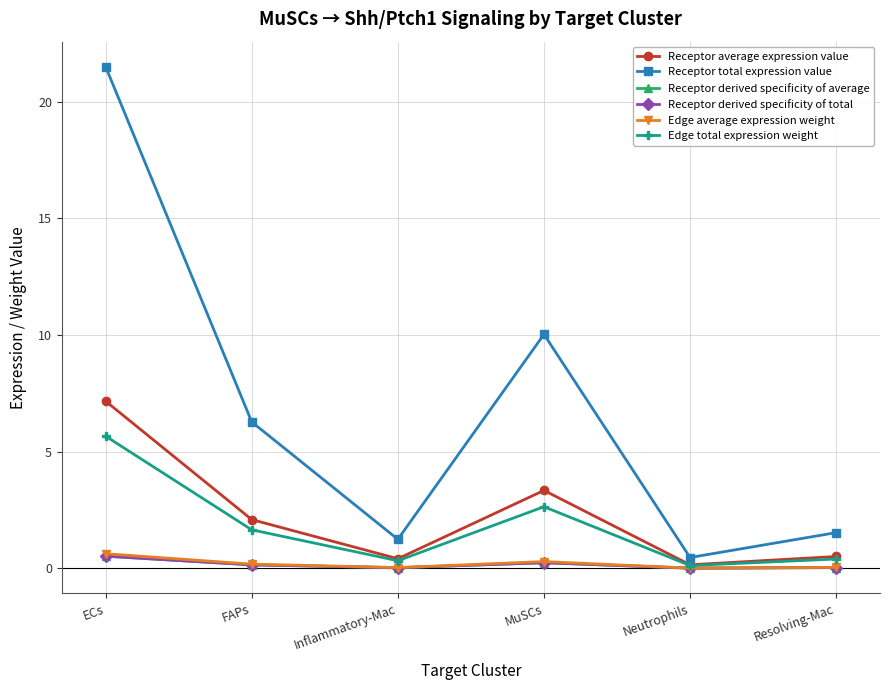

Is it true that Edge total expression weight equals 1.1 at FAPs?

False